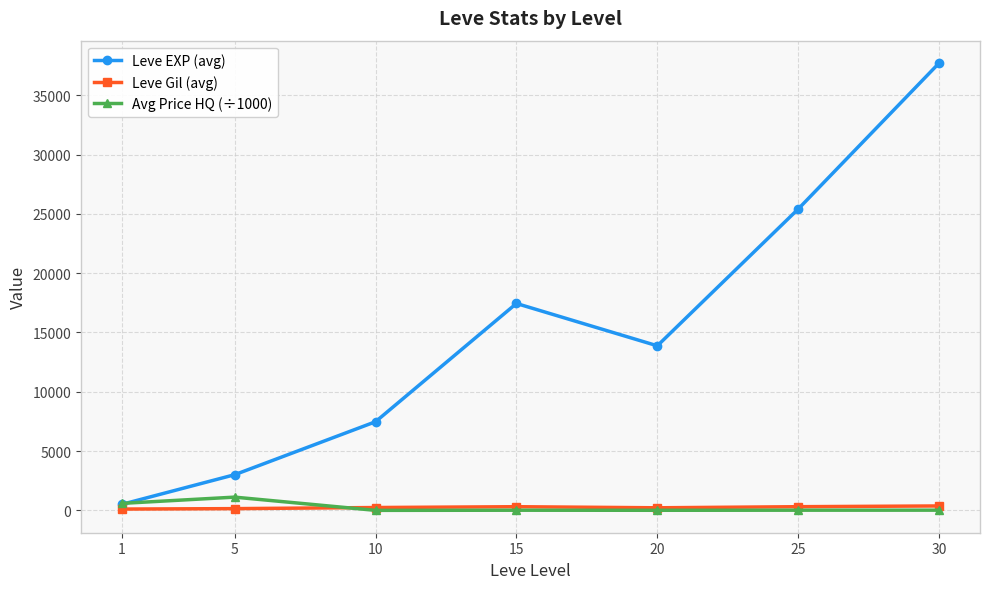

What is the value of the Leve EXP (avg) point at the 6th from the left?

25410.0